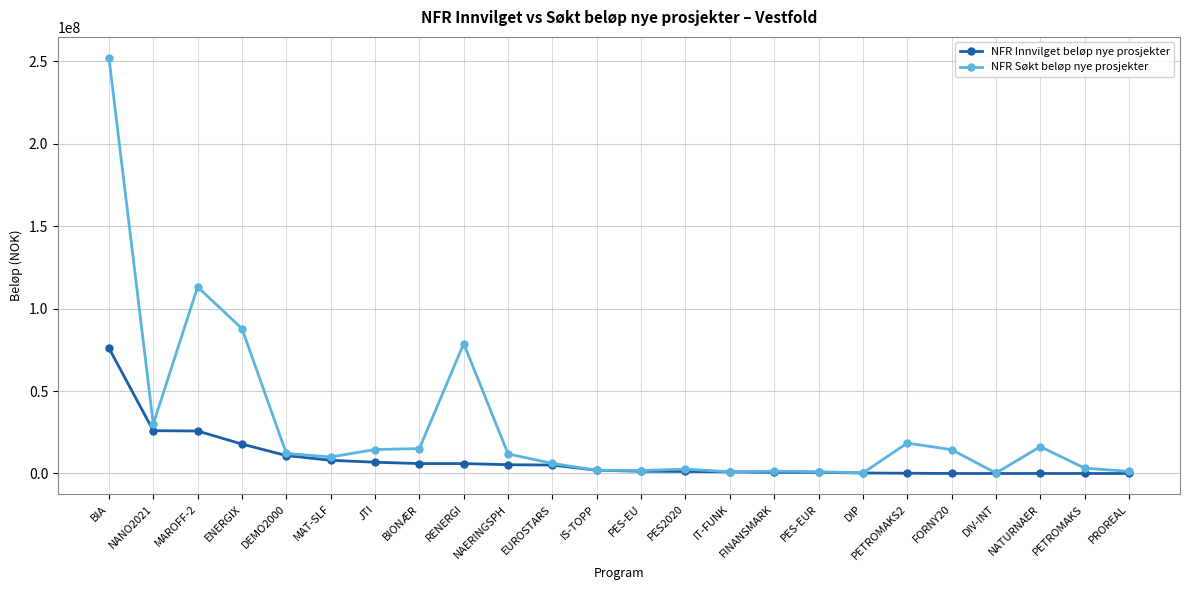

What is the sum of all NFR Innvilget beløp nye prosjekter values?

201043495.5